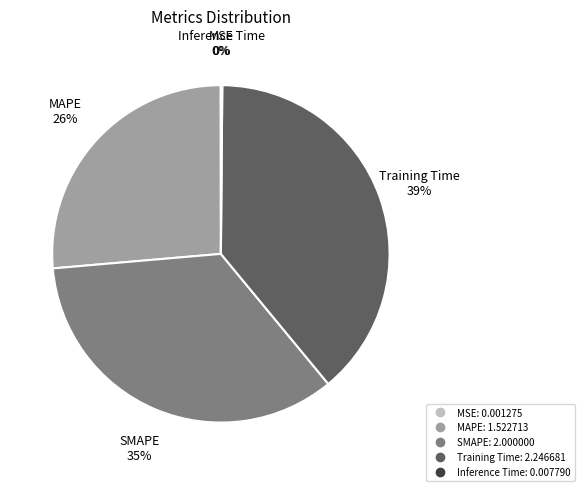

Is there any slice that represents more than half of the pie?

No